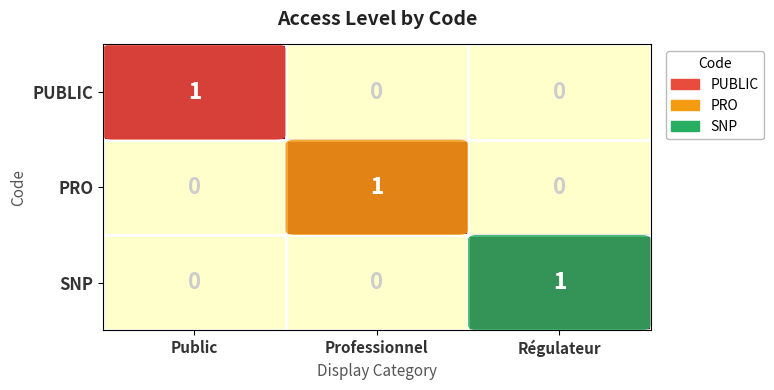

Is the value of PUBLIC at Régulateur greater than the value of SNP at Régulateur?

No